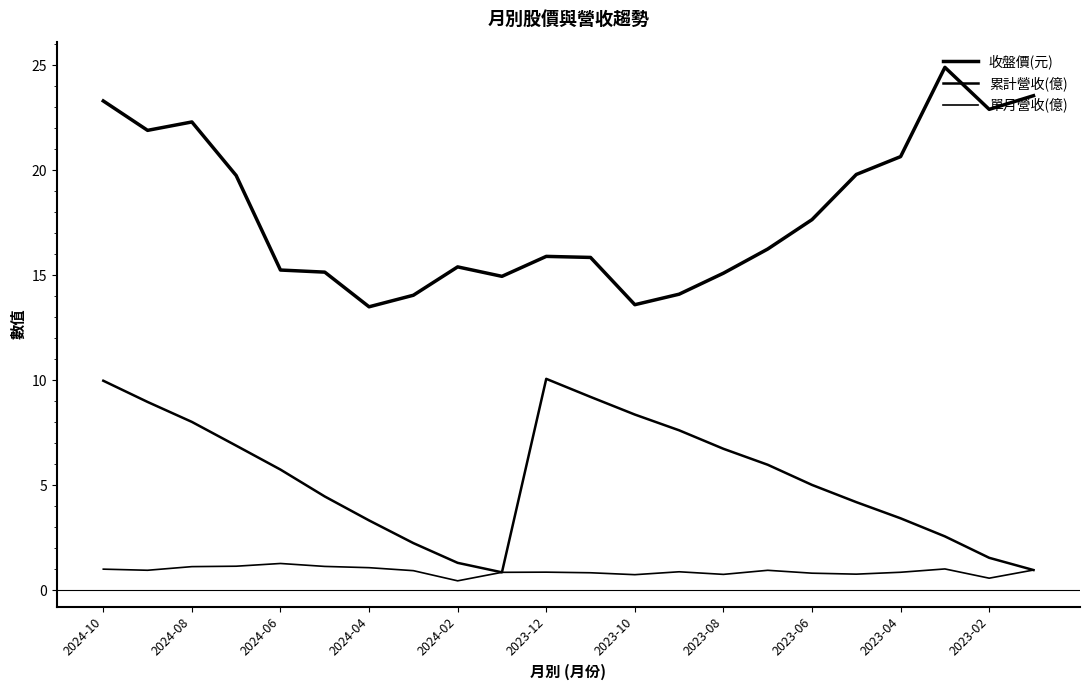

How many lines are shown in the chart?

3